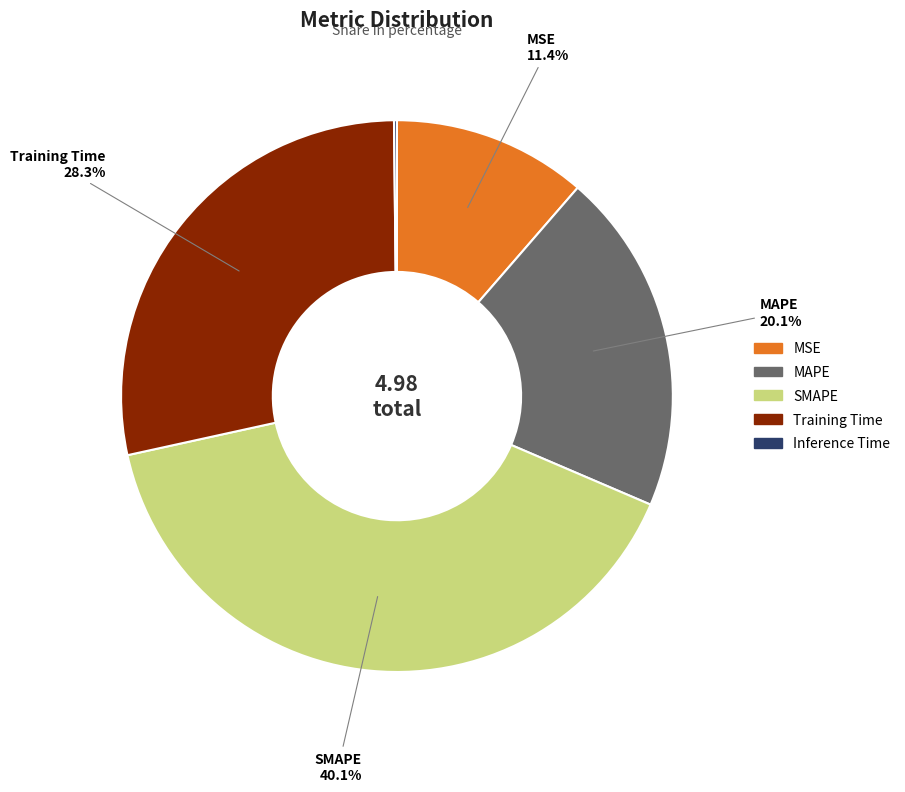

To the nearest percent, what is the combined percentage of Training Time and MAPE?

48%